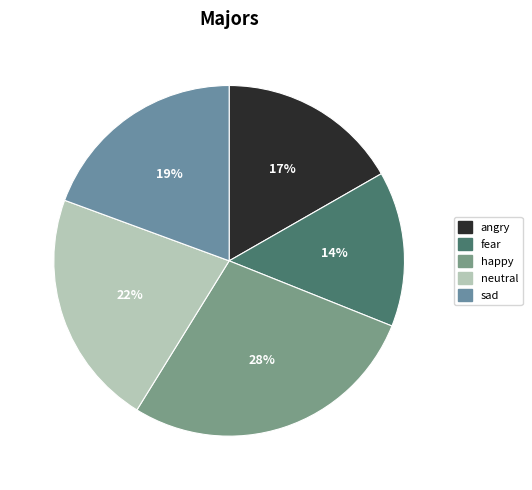

Is there a majority slice in this chart?

No